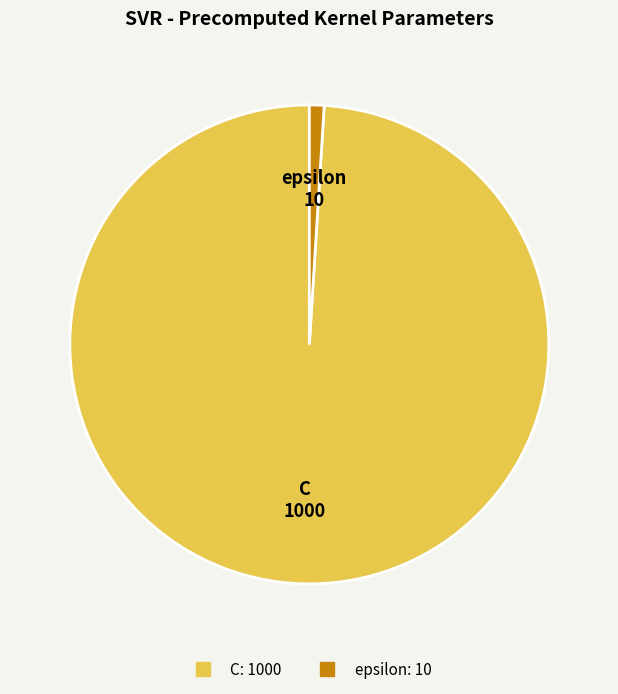

The epsilon slice represents 1% of the pie. True or false?

True